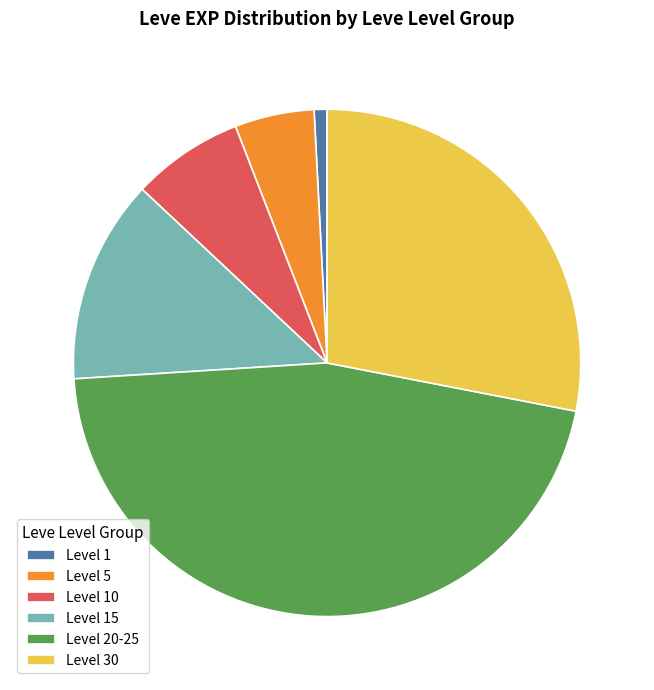

How many slices are in this pie chart?

6